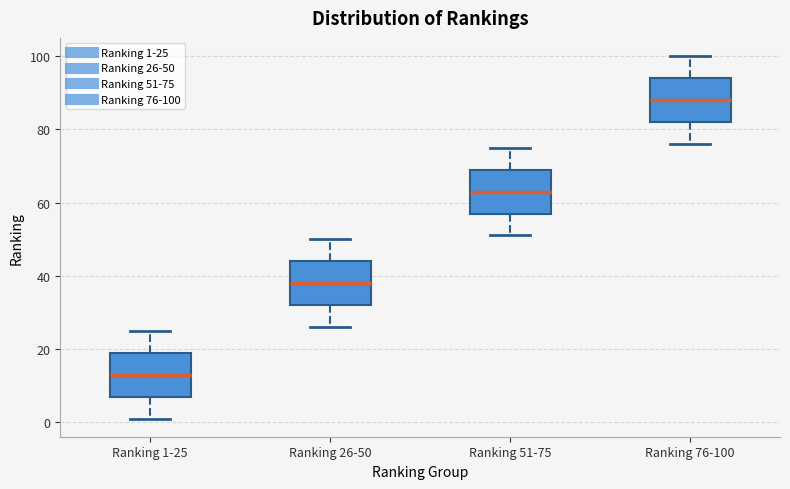

Reading left to right, transcribe this box plot: for each box, give where its median line is, the range the box spans, and where its two whiskers end, as read against the y-axis. The values are not printed on the chart, so give them approximately, as read against the axis.

Ranking 1-25: median 14, box 8 to 20, whiskers 2 to 26
Ranking 26-50: median 38, box 32 to 44, whiskers 26 to 50
Ranking 51-75: median 64, box 58 to 70, whiskers 52 to 76
Ranking 76-100: median 88, box 82 to 94, whiskers 76 to 100